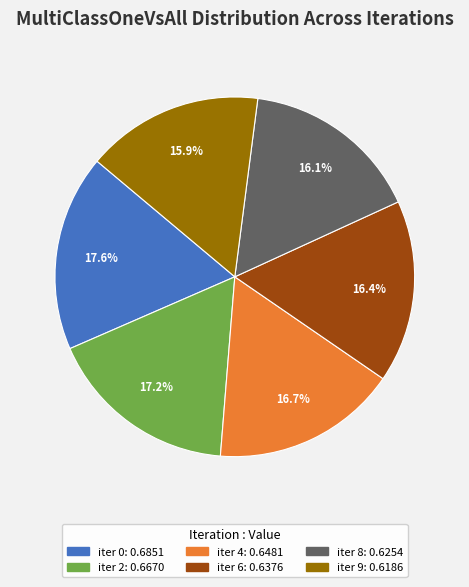

How much of the chart is everything except iter 2?

82.8%